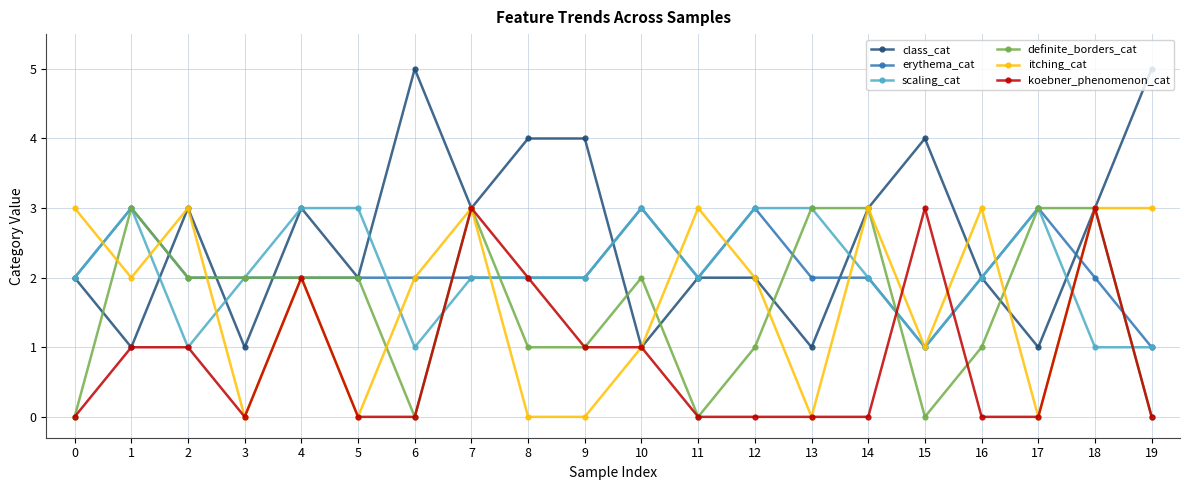

The value of scaling_cat at 13 is 1. True or false?

False